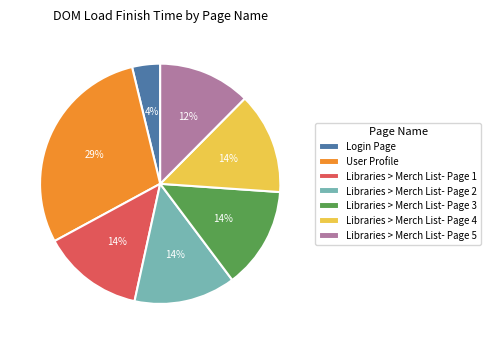

True or false: Libraries > Merch List- Page 4 accounts for 14% of the total.

True